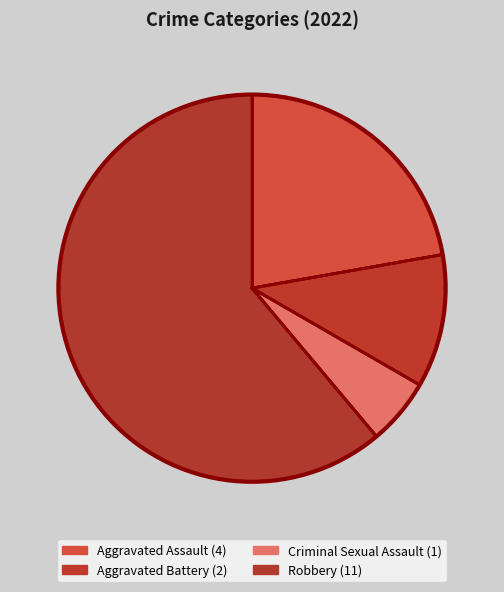

To the nearest percent, what is the difference between the Criminal Sexual Assault and Aggravated Battery slice percentages?

6%